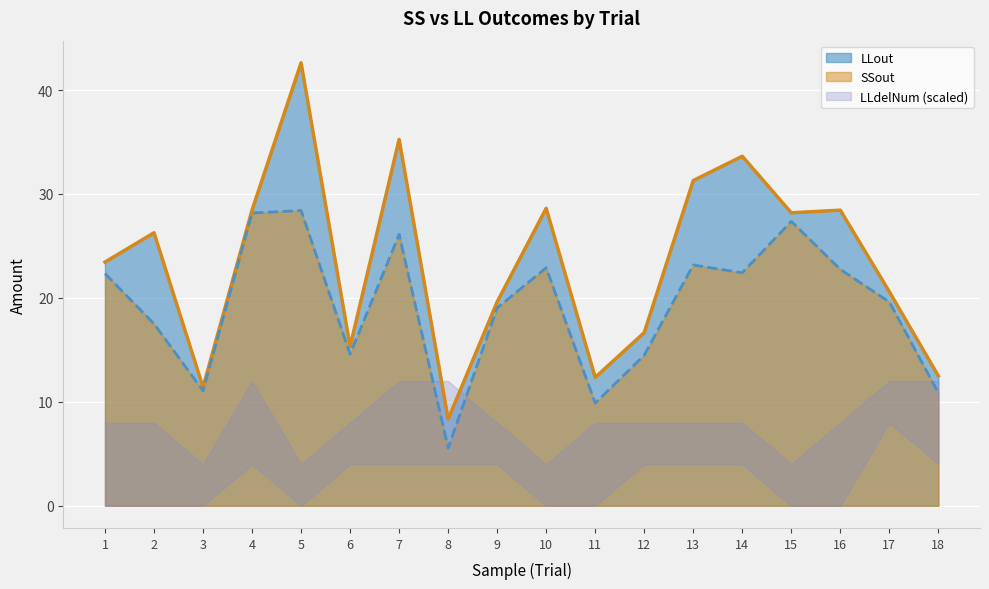

Which category has the highest value in the LLout series?

5